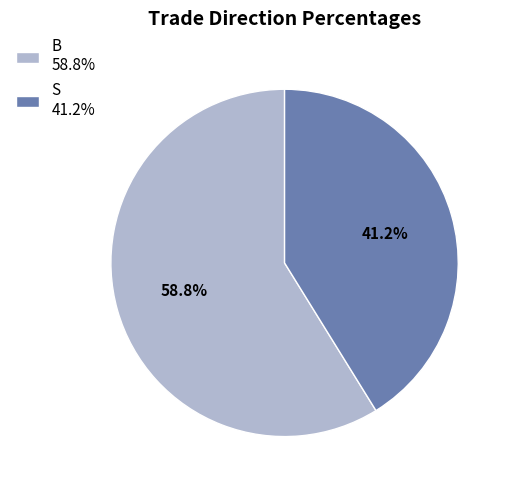

Count the number of slices in the pie.

2